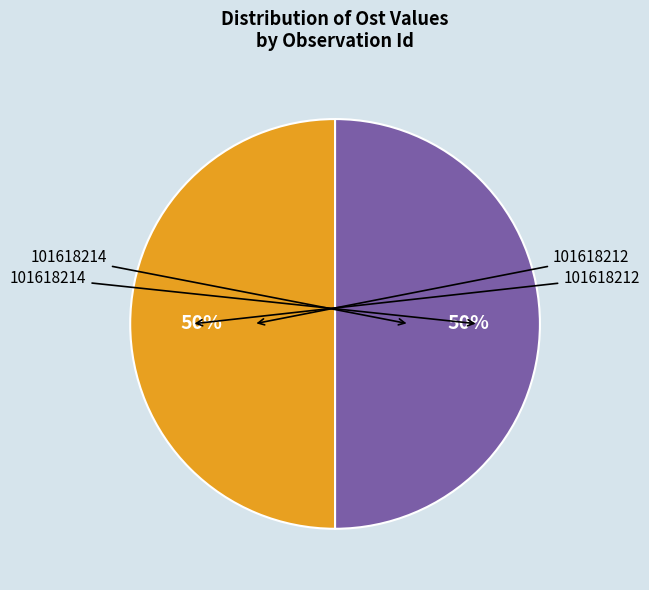

To the nearest percent, what is the average slice percentage?

50%